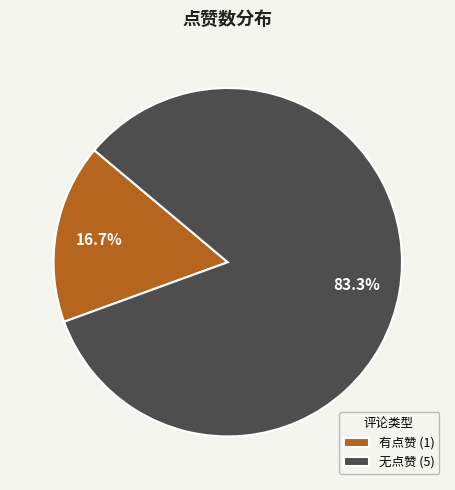

Rank the categories by value from lowest to highest.

有点赞 (1), 无点赞 (5)